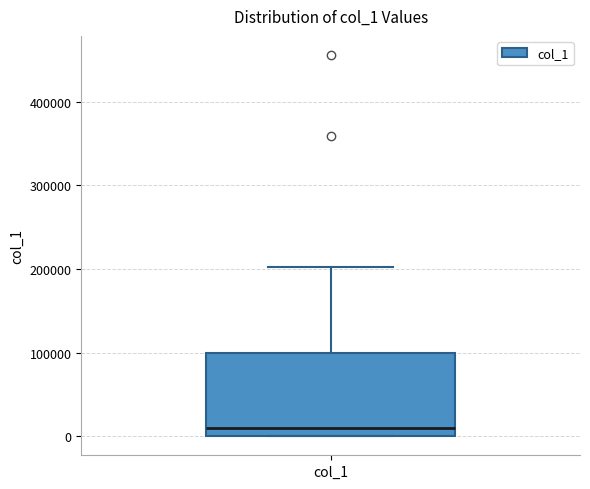

Read this box plot against the y-axis: the position of the median line, the range covered by the box, and the ends of both whiskers. The values are not printed on the chart, so give them approximately, as read against the axis.

median 10000, box 0 to 100000, whiskers 0 to 200000